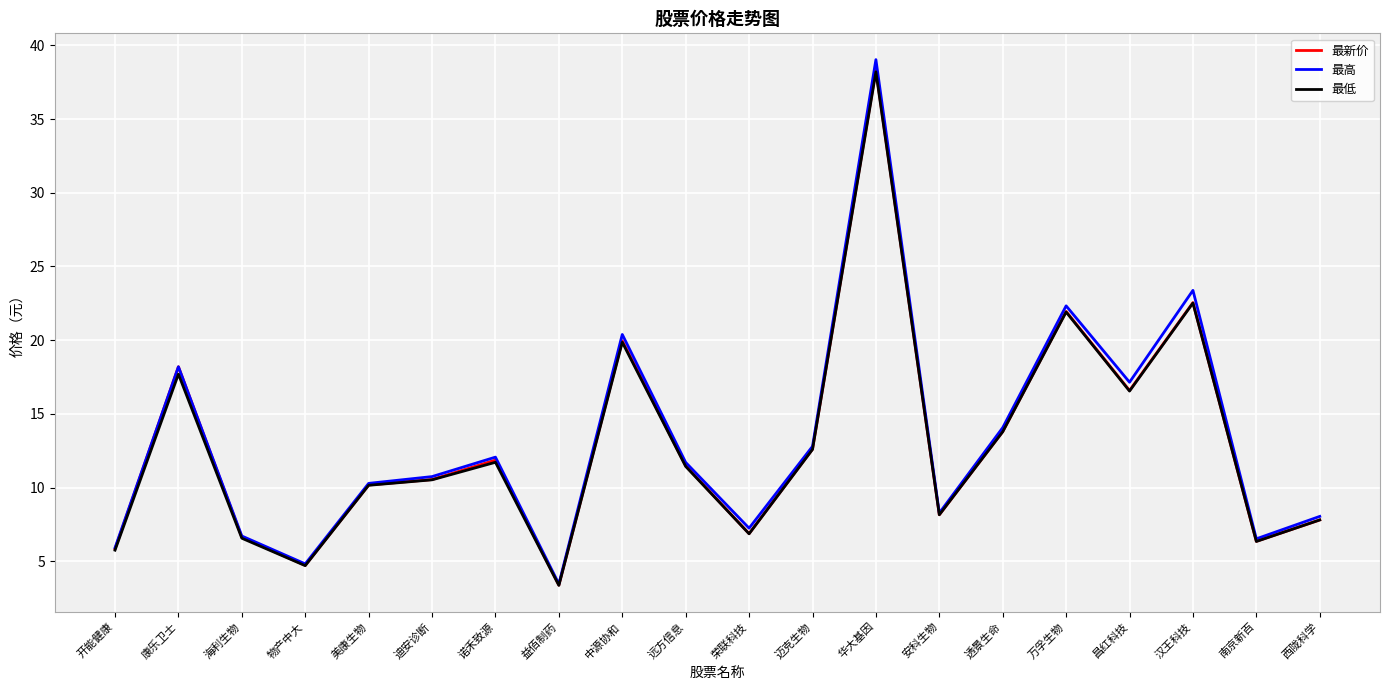

Is it true that 最高 equals 9.6 at 海利生物?

False